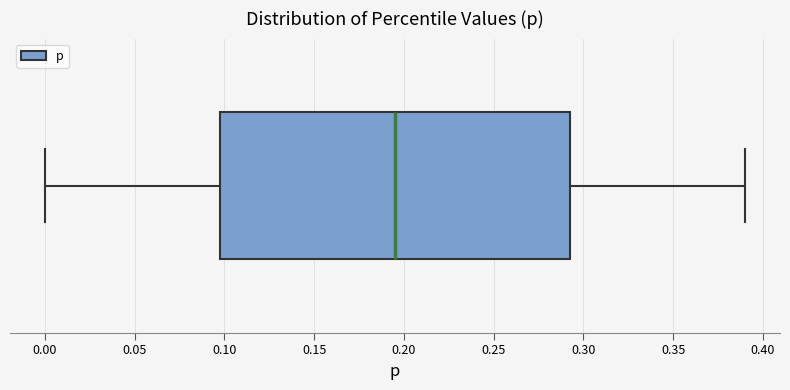

Transcribe this box plot: give where the median line is, the range the box spans, and where the two whiskers end, as read against the x-axis. The values are not printed on the chart, so give them approximately, as read against the axis.

median 0.195, box 0.100 to 0.295, whiskers 0.000 to 0.390